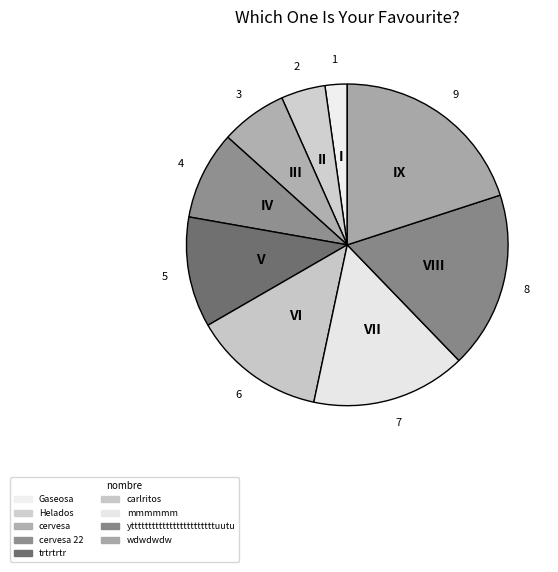

Is there a majority slice in this chart?

No